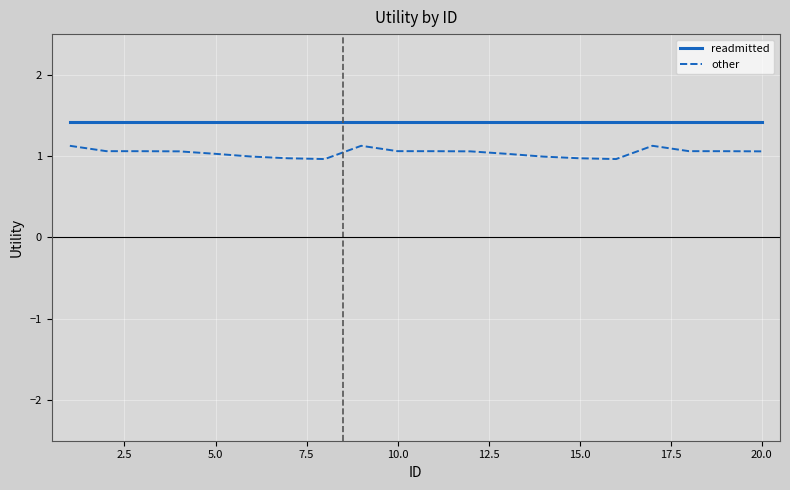

Which series has the largest total across all categories?

readmitted